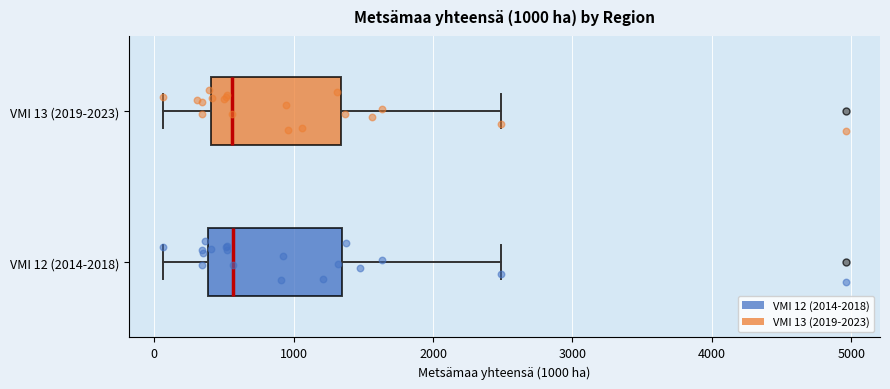

Reading bottom to top, read every box against the x-axis: the position of its median line, the range the box covers, and the ends of its whiskers. The values are not printed on the chart, so give them approximately, as read against the axis.

VMI 12 (2014-2018): median 600, box 400 to 1300, whiskers 100 to 2500
VMI 13 (2019-2023): median 600, box 400 to 1300, whiskers 100 to 2500